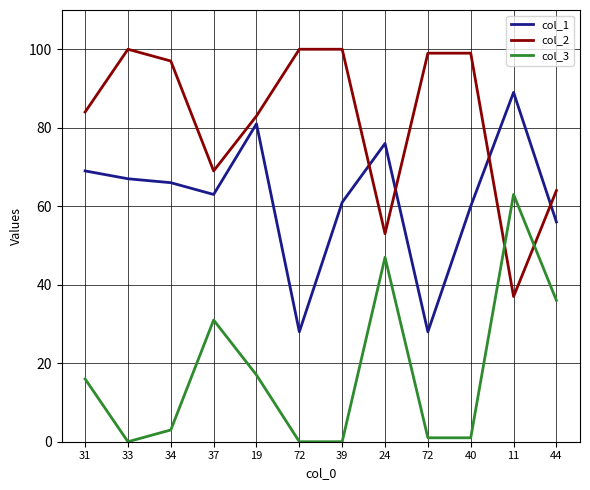

Where is col_1 nearest to the value 58?

40